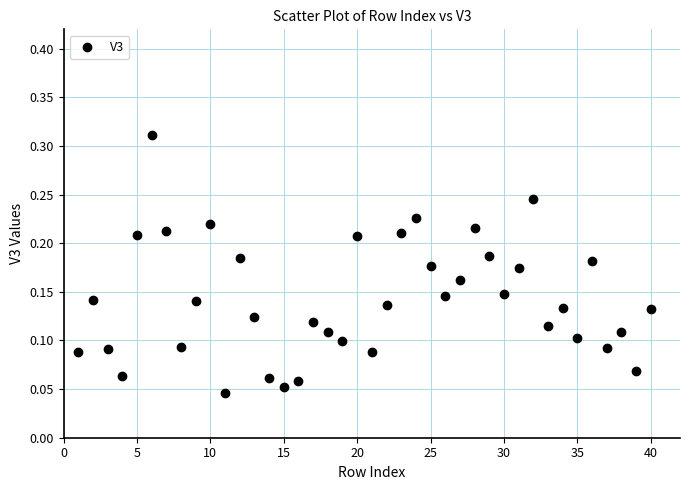

What is the range of X values (max minus min)?

39.0